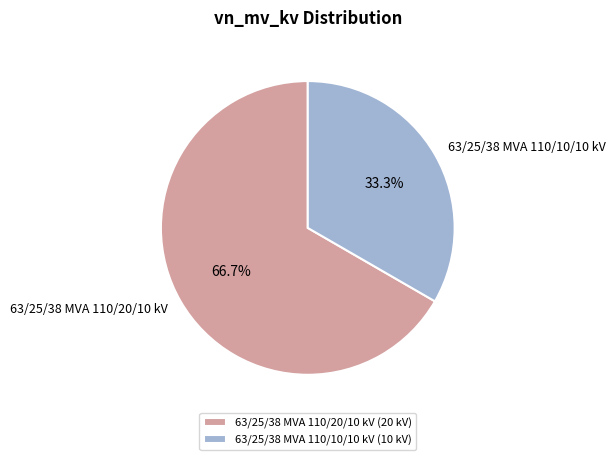

Approximately how many times larger is the value at 63/25/38 MVA 110/10/10 kV compared to 63/25/38 MVA 110/20/10 kV?

0.5